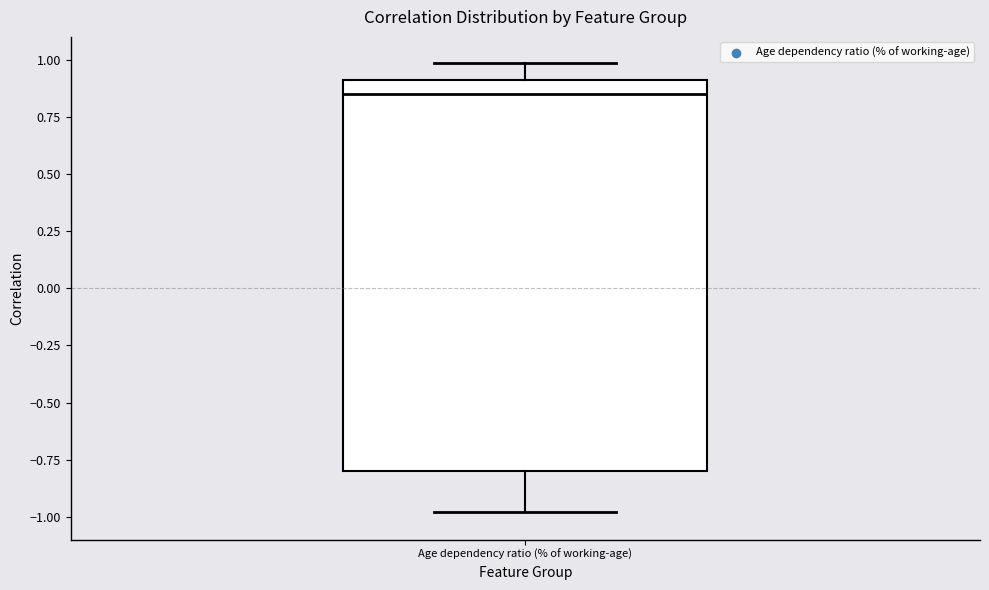

Read this box plot against the y-axis: the position of the median line, the range covered by the box, and the ends of both whiskers. The values are not printed on the chart, so give them approximately, as read against the axis.

median 0.85, box -0.80 to 0.90, whiskers -1.00 to 1.00